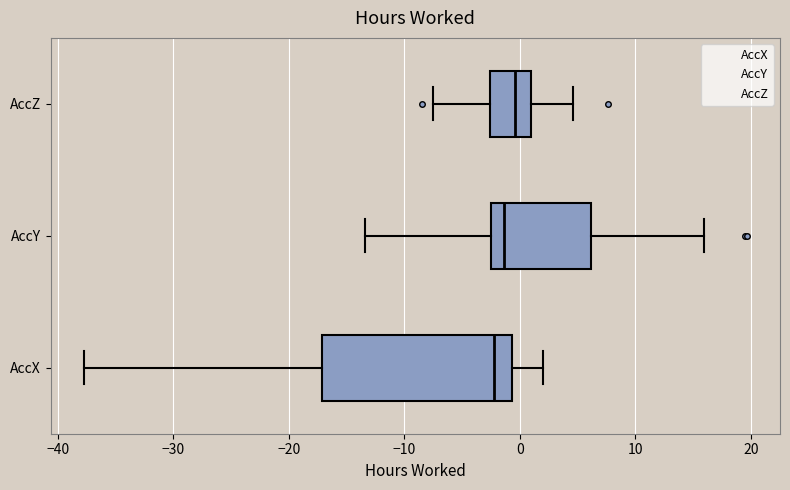

Reading bottom to top, read every box against the x-axis: the position of its median line, the range the box covers, and the ends of its whiskers. The values are not printed on the chart, so give them approximately, as read against the axis.

AccX: median -2, box -17 to -1, whiskers -38 to 2
AccY: median -1, box -2 to 6, whiskers -13 to 16
AccZ: median 0, box -3 to 1, whiskers -8 to 5